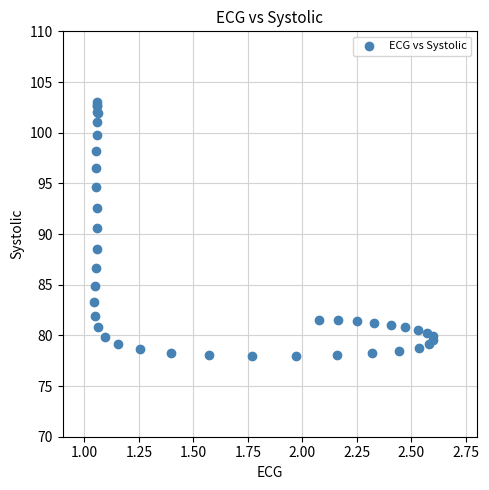

What Y value in the scatter plot is closest to 90?

90.6